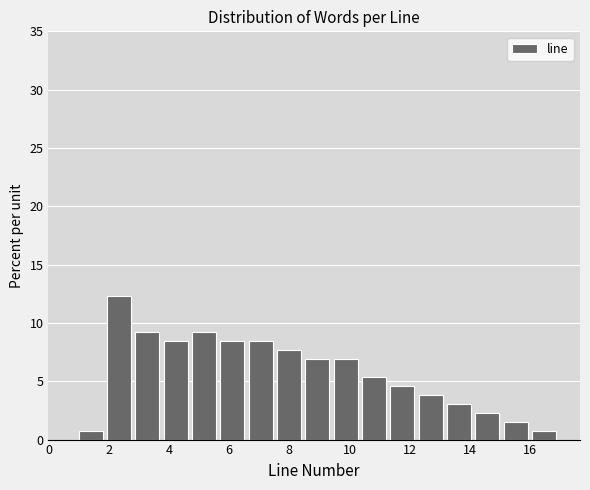

Which range on the x-axis has the tallest bar?

2.0 to 2.8